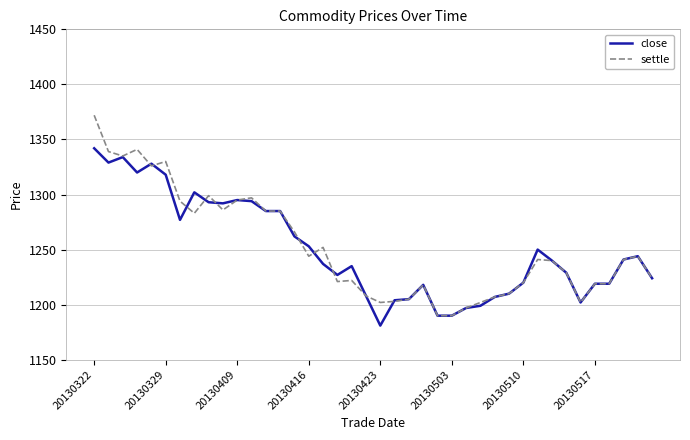

Which series has the largest range (max minus min)?

settle